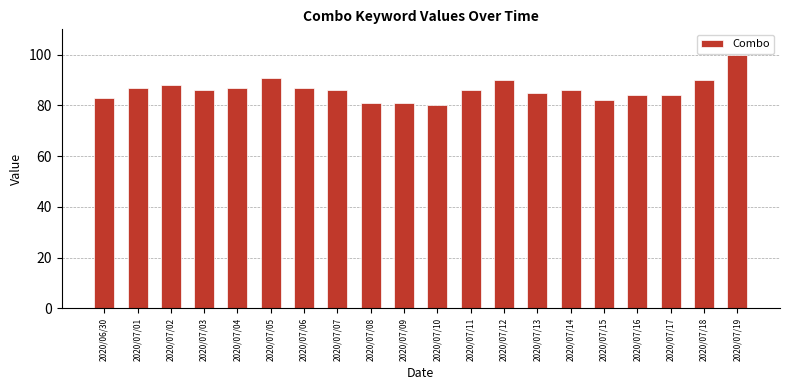

What is the label of the 14th bar from the left?

2020/07/13